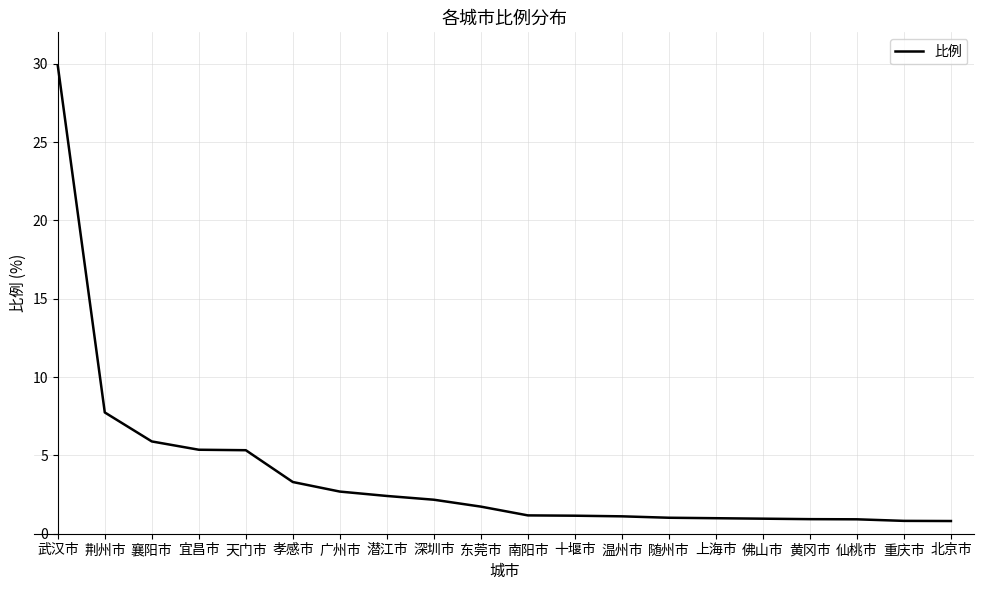

What is the change in value from 孝感市 to 北京市?

-2.5